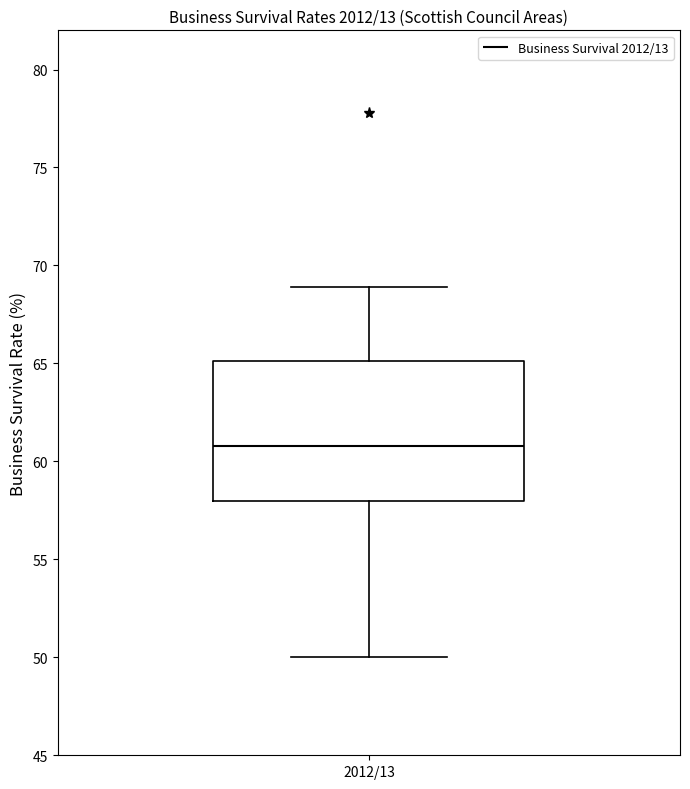

Read this box plot against the y-axis: the position of the median line, the range covered by the box, and the ends of both whiskers. The values are not printed on the chart, so give them approximately, as read against the axis.

median 61, box 58 to 65, whiskers 50 to 69